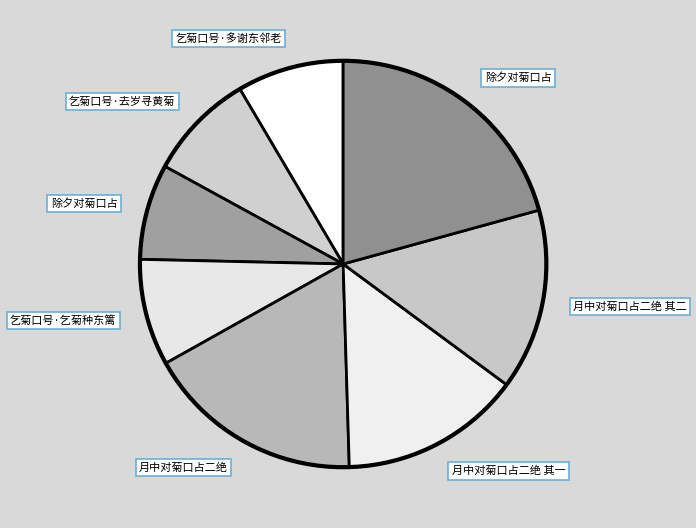

Is there any slice that represents more than half of the pie?

No